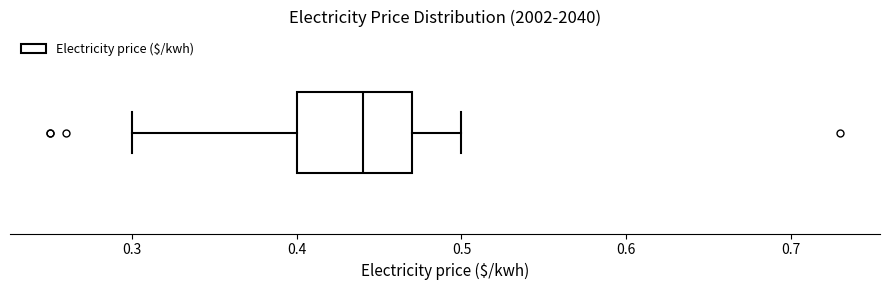

Where does the median line of the box sit on the x-axis? The values are not printed on the chart, so give them approximately, as read against the axis.

0.44